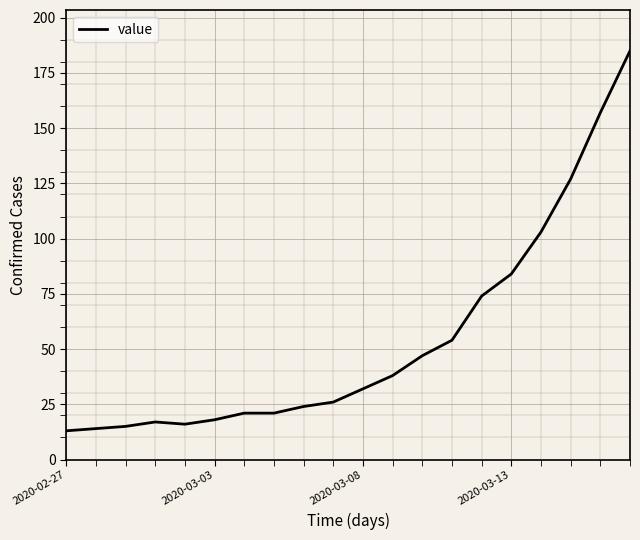

How many lines are shown in the chart?

1